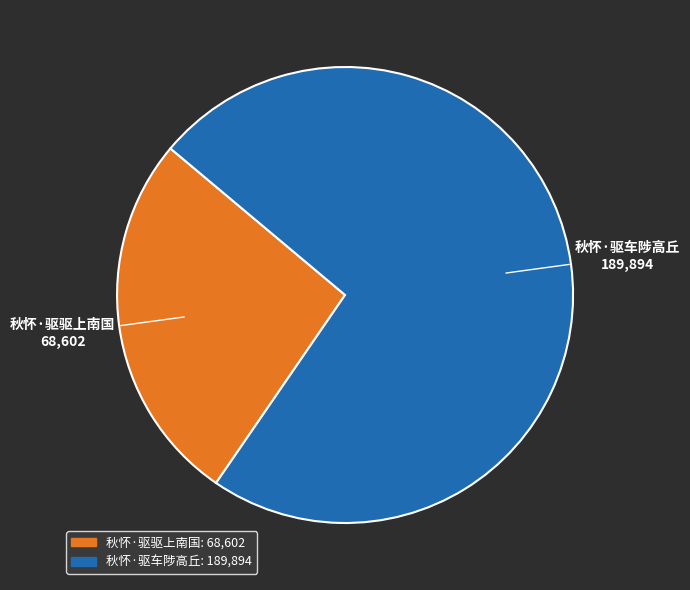

Is the sum of 秋怀·驱车陟高丘 and 秋怀·驱驱上南国 greater than half?

Yes